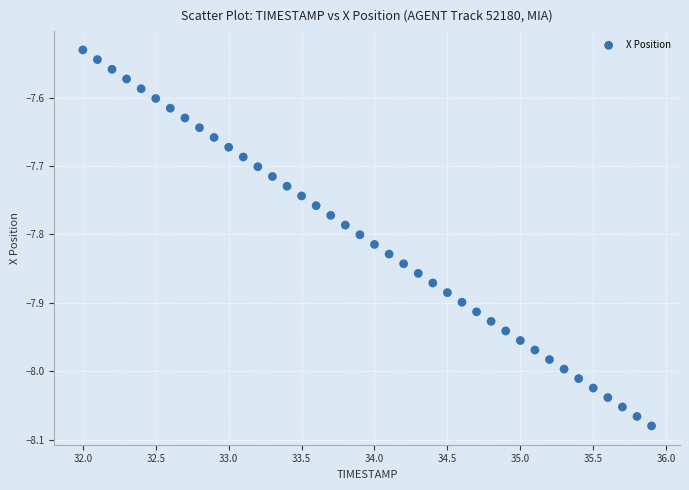

What is the range of X values (max minus min)?

3.9